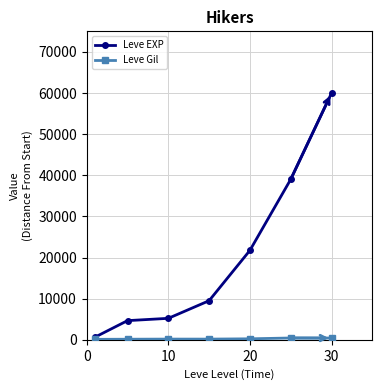

Which series has the largest total across all categories?

Leve EXP